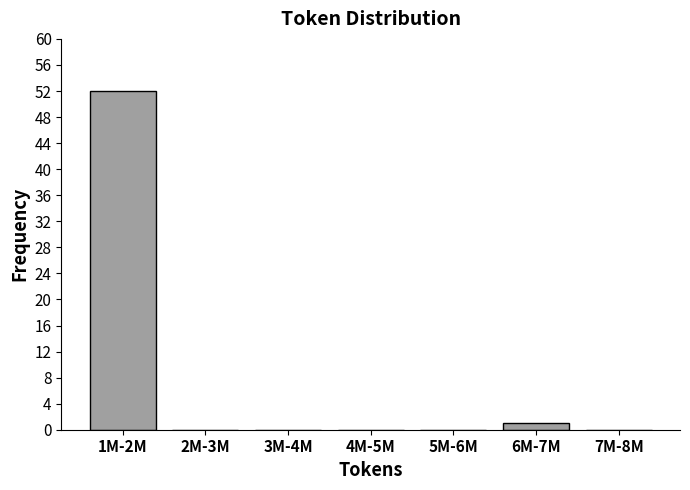

Reading left to right, transcribe all the data shown in this chart.

1M-2M=52	2M-3M=0	3M-4M=0	4M-5M=0	5M-6M=0	6M-7M=1	7M-8M=0